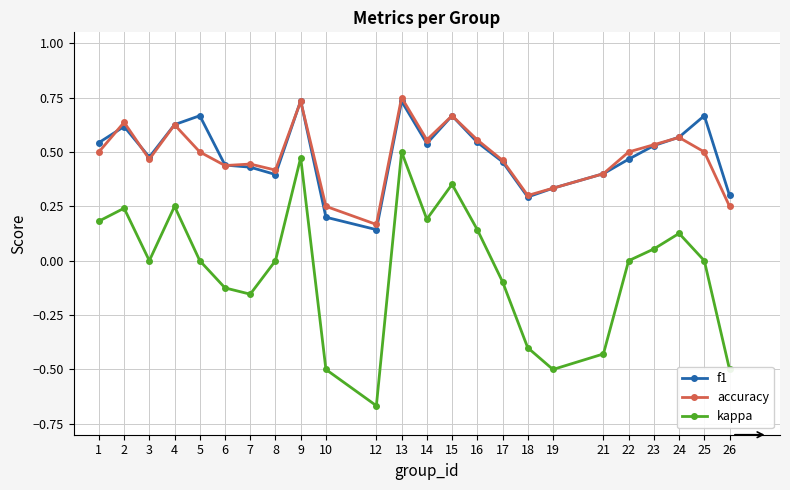

The value of f1 at 17 is 0.8. True or false?

False